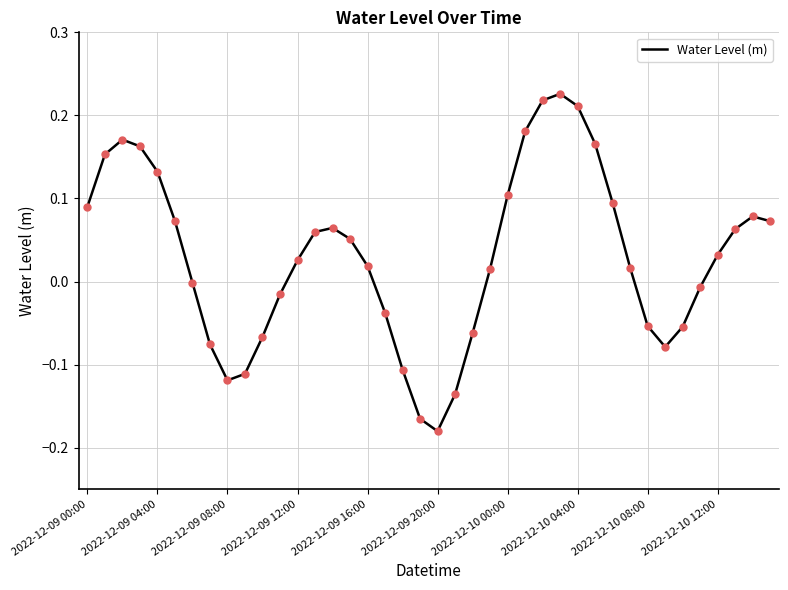

What is the difference between the maximum and minimum values?

0.4